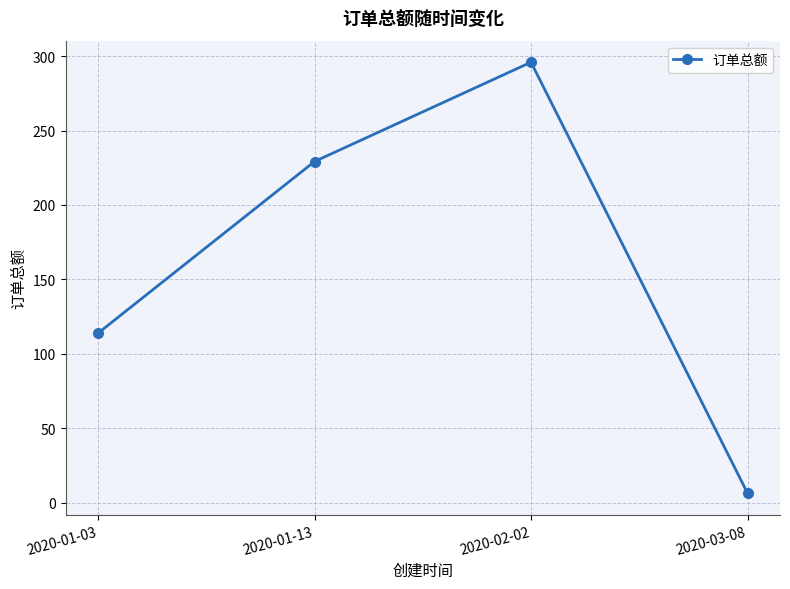

Which has a higher value, 2020-01-13 or 2020-02-02?

2020-02-02